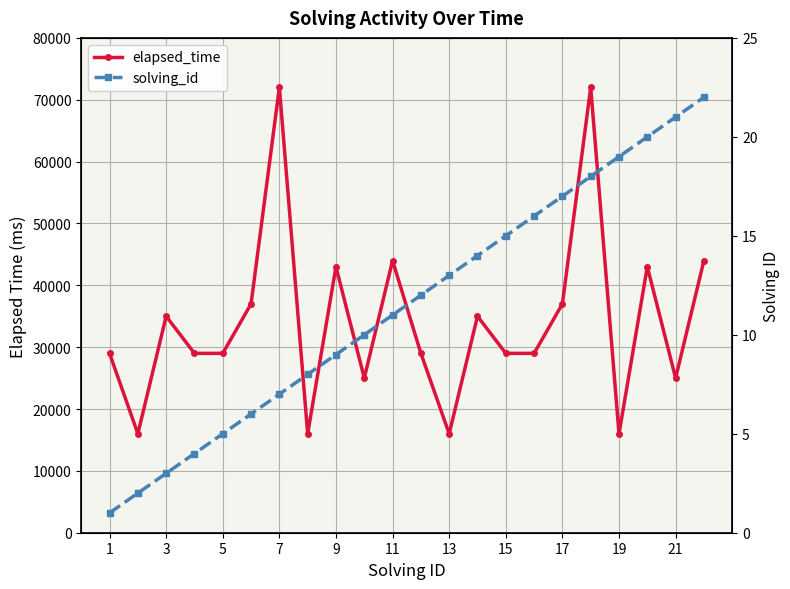

Which series has the widest spread of values?

elapsed_time